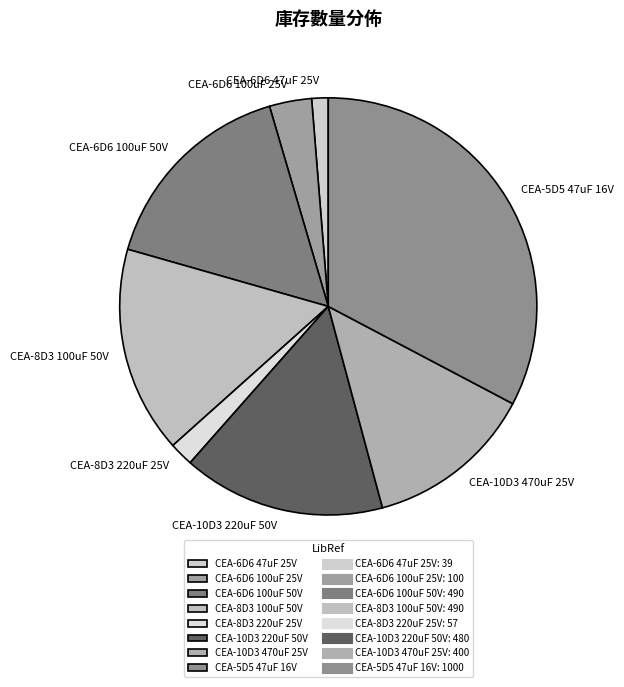

Between CEA-6D6 47uF 25V and CEA-8D3 220uF 25V, which is larger?

CEA-8D3 220uF 25V